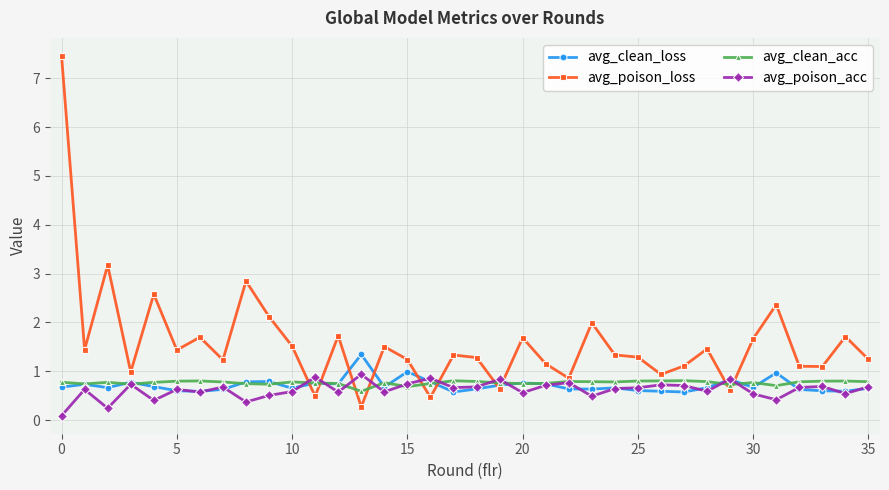

True or false: avg_clean_acc and avg_poison_loss intersect in this chart.

True